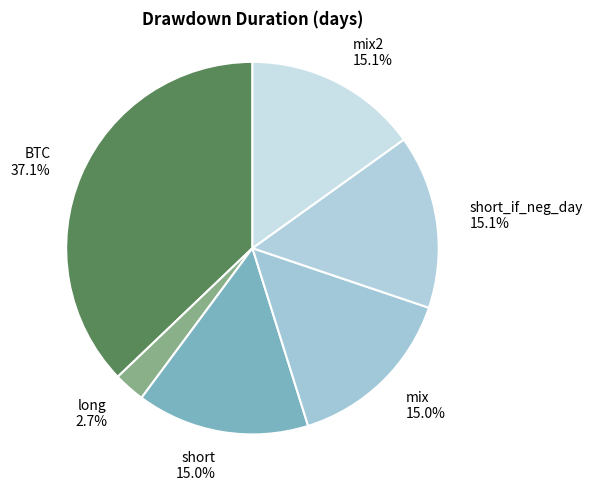

Is mix2 the majority of the pie?

No